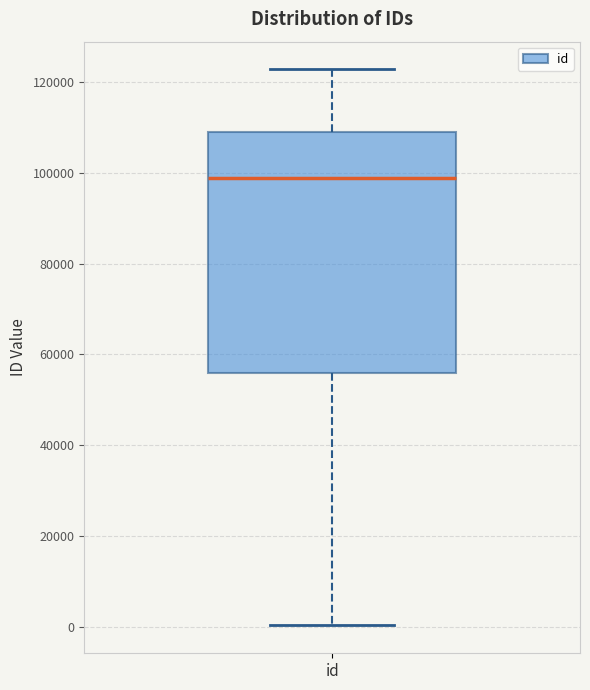

Where is the upper edge of the box for id on the y-axis? The values are not printed on the chart, so give them approximately, as read against the axis.

110000